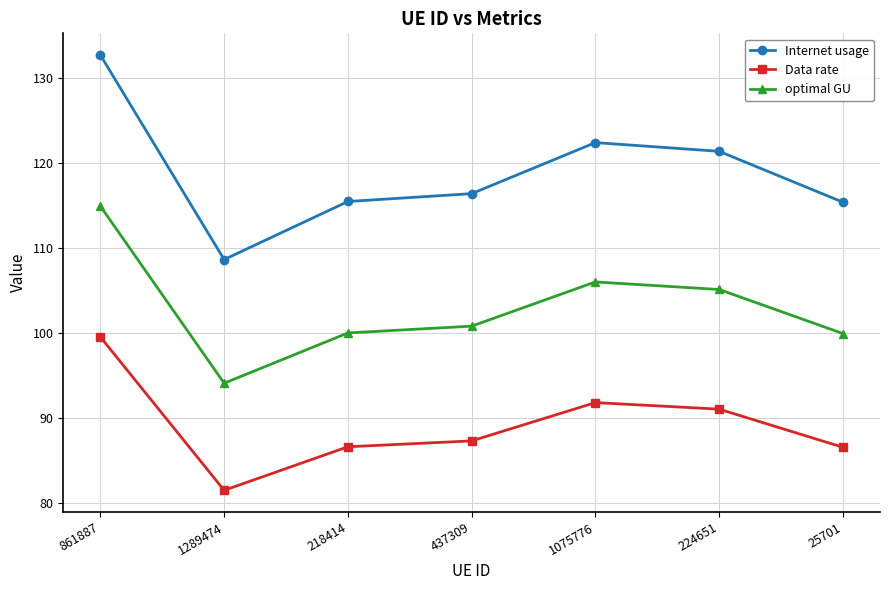

Rank the series at 437309 from lowest to highest value.

Data rate, optimal GU, Internet usage